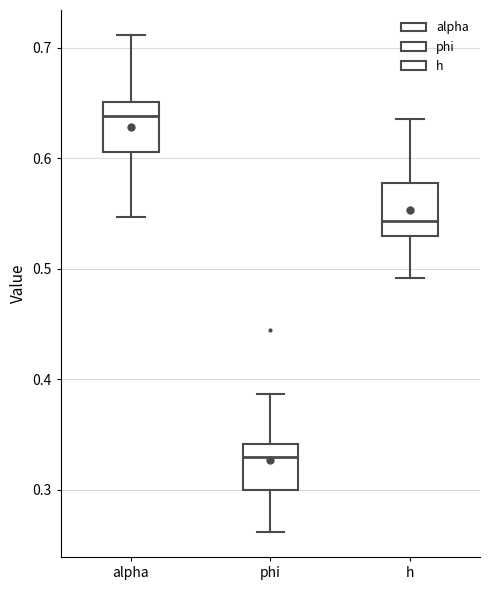

Which box's median line is the highest?

alpha